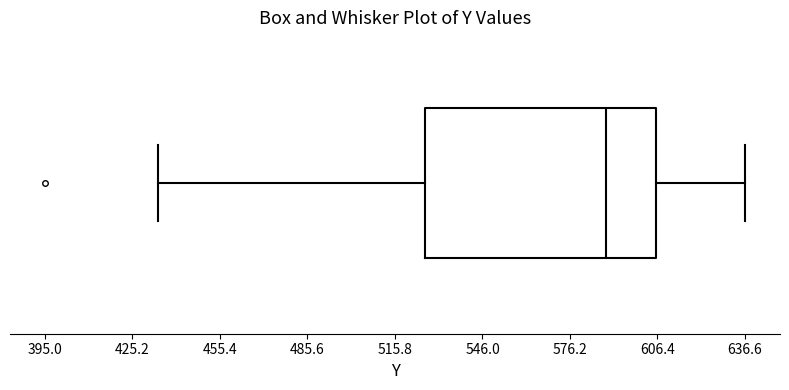

Transcribe this box plot: give where the median line is, the range the box spans, and where the two whiskers end, as read against the x-axis. The values are not printed on the chart, so give them approximately, as read against the axis.

median 590, box 525 to 605, whiskers 435 to 635